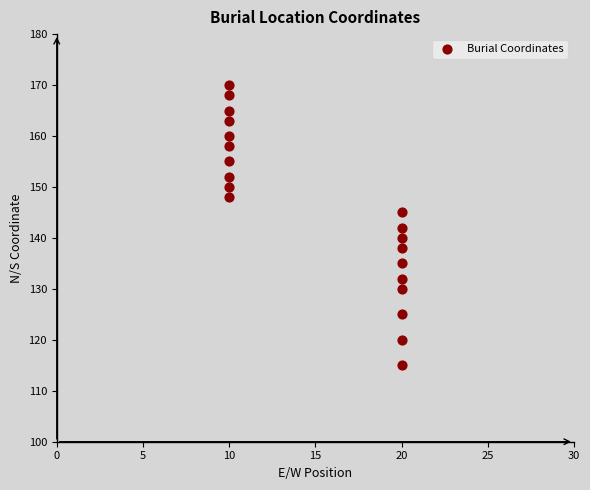

What is the range of Y values (max minus min)?

55